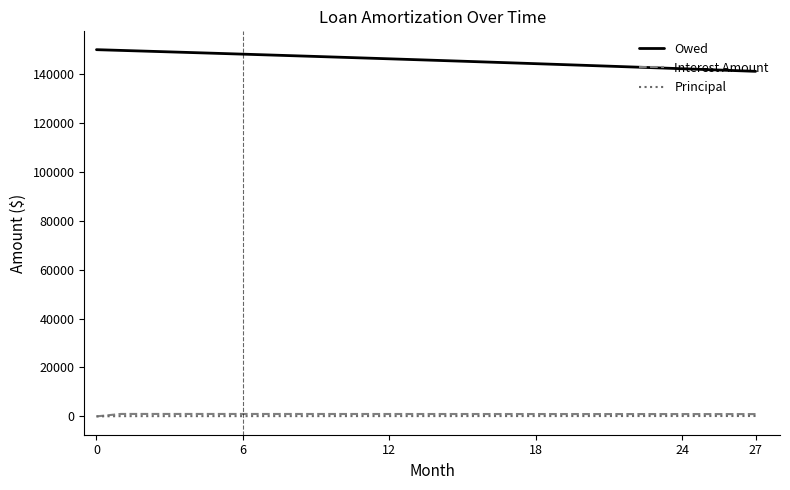

Which series has the largest total across all categories?

Owed